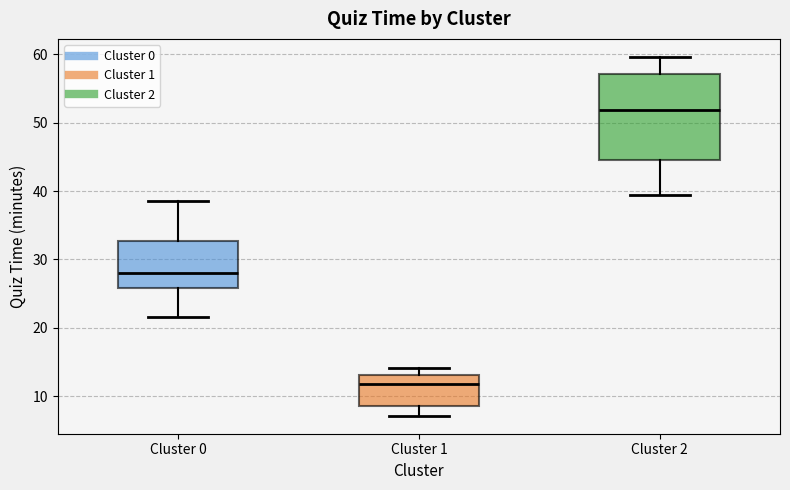

Reading left to right, read every box against the y-axis: the position of its median line, the range the box covers, and the ends of its whiskers. The values are not printed on the chart, so give them approximately, as read against the axis.

Cluster 0: median 28, box 26 to 33, whiskers 22 to 39
Cluster 1: median 12, box 9 to 13, whiskers 7 to 14
Cluster 2: median 52, box 45 to 57, whiskers 39 to 60